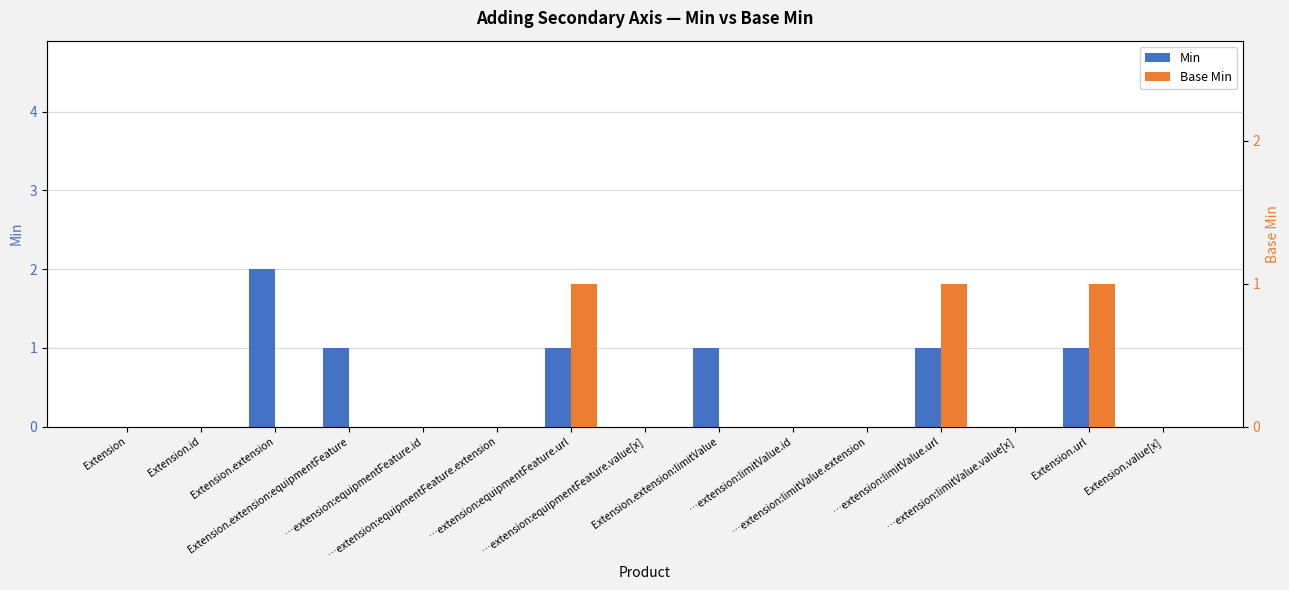

Which series has the largest range (max minus min)?

Min